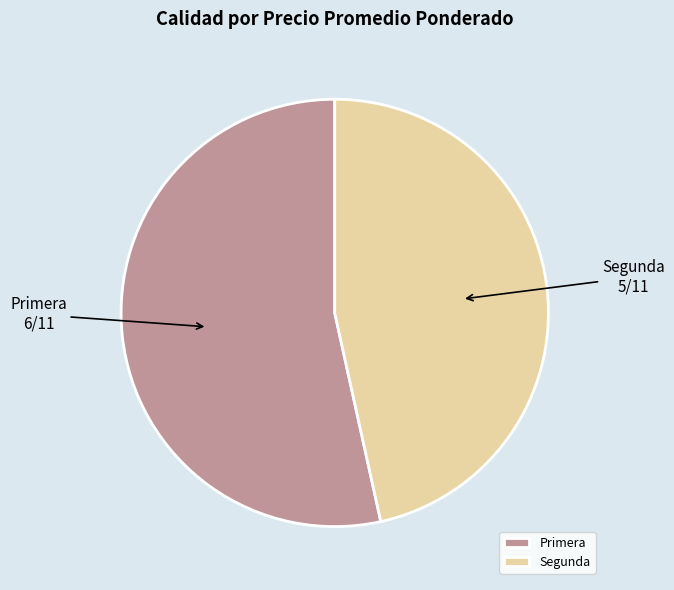

Is it true that Primera is 53% of the pie?

True